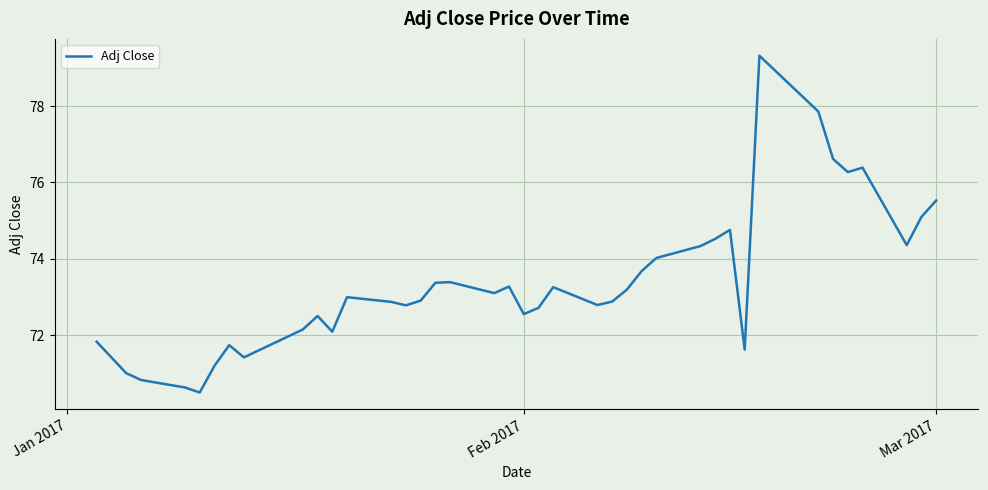

What is the minimum value shown in the chart?

70.5